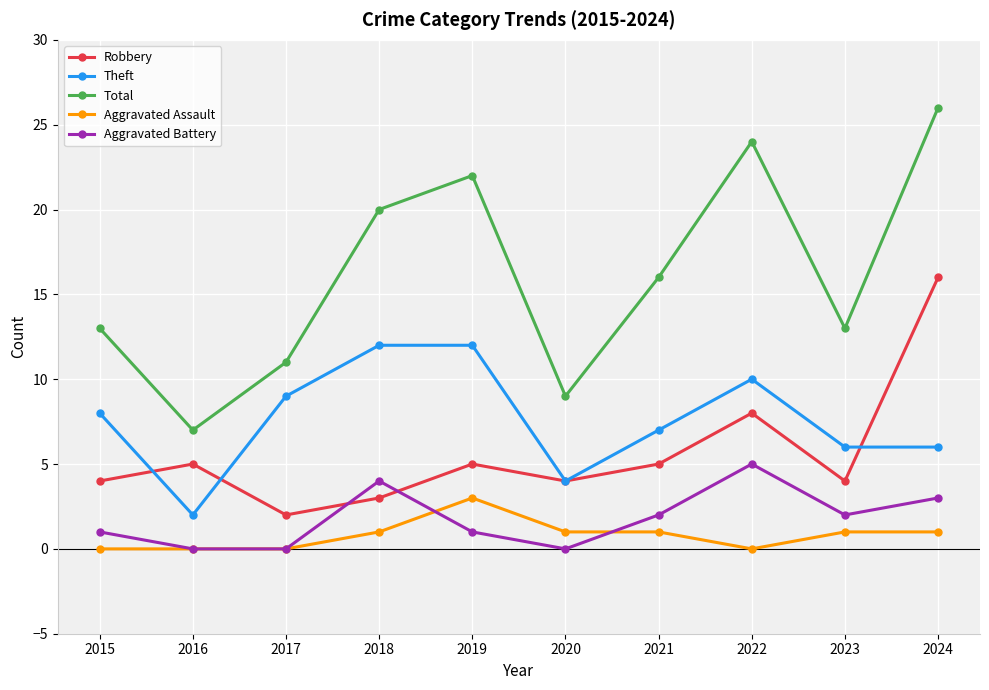

Which series has the largest range (max minus min)?

Total